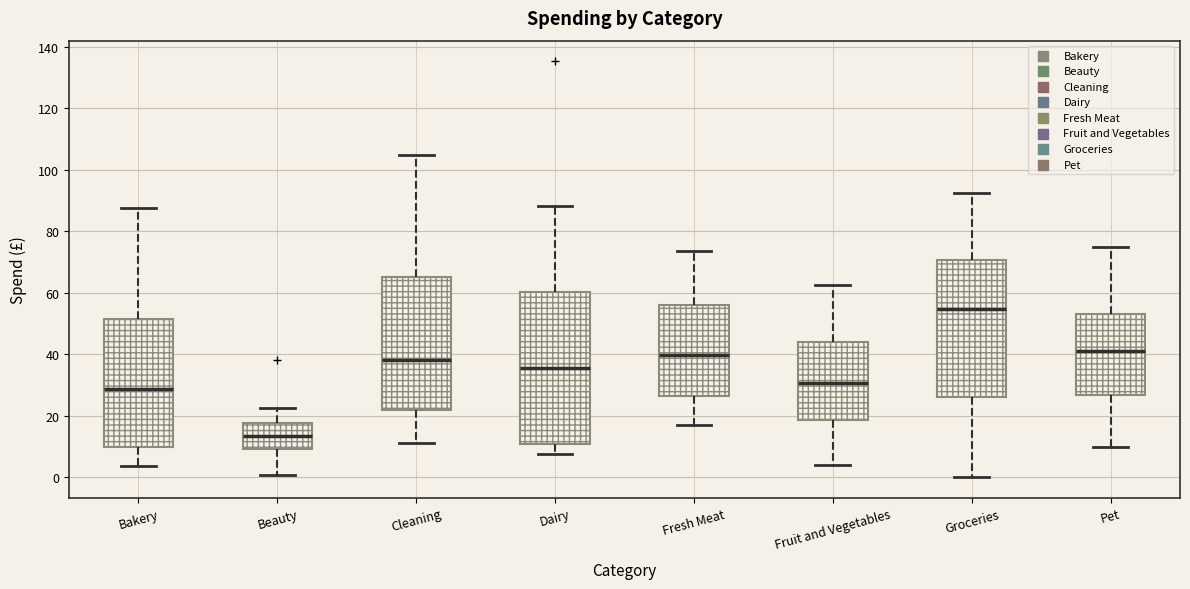

Which box is the tallest, from its lower edge to its upper edge?

Dairy